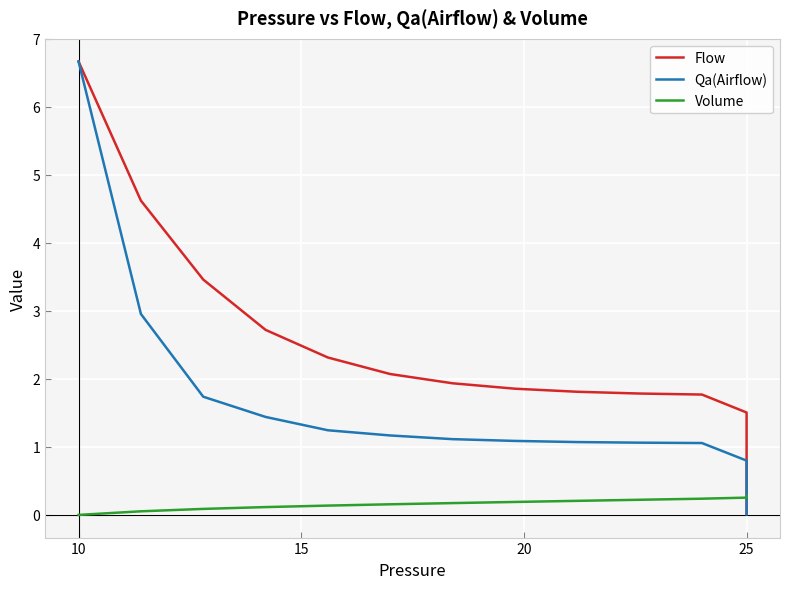

Reading left to right, transcribe all the data shown in this chart.

Flow: 6.7	4.6	3.5	2.7	2.3	2.1	1.9	1.9	1.8	1.8	1.8	1.5	0.9	0.5	0.3	0.2	0.1	0.1	0.0	0.0
Qa(Airflow): 6.7	3.0	1.7	1.4	1.2	1.2	1.1	1.1	1.1	1.1	1.1	0.8	0.3	0.2	0.1	0.1	0.0	0.0	0.0	0.0
Volume: 0.0	0.1	0.1	0.1	0.1	0.2	0.2	0.2	0.2	0.2	0.2	0.3	0.3	0.3	0.3	0.3	0.3	0.3	0.3	0.3